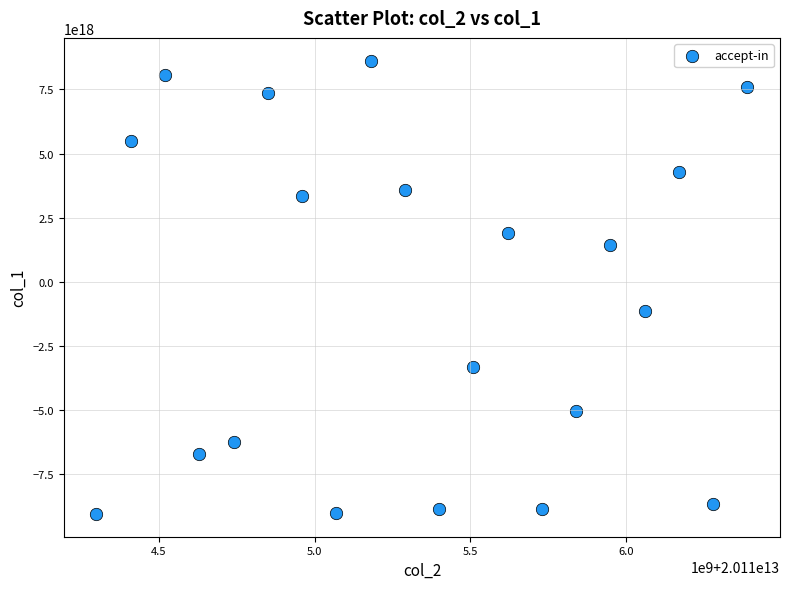

What is the range of X values (max minus min)?

2089964806